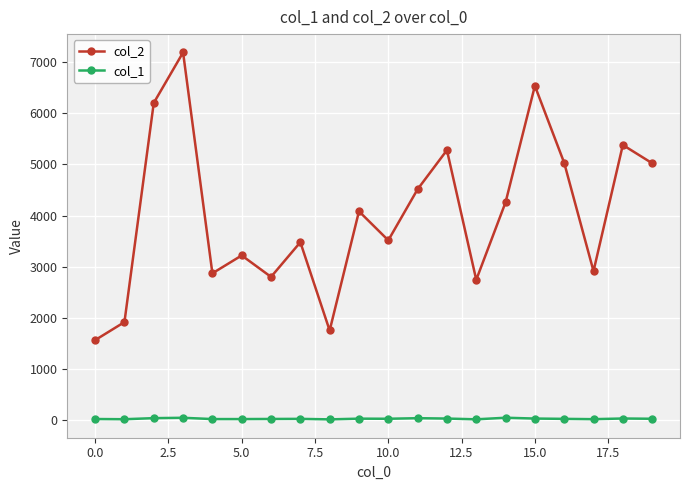

Count the number of categories in the chart.

20